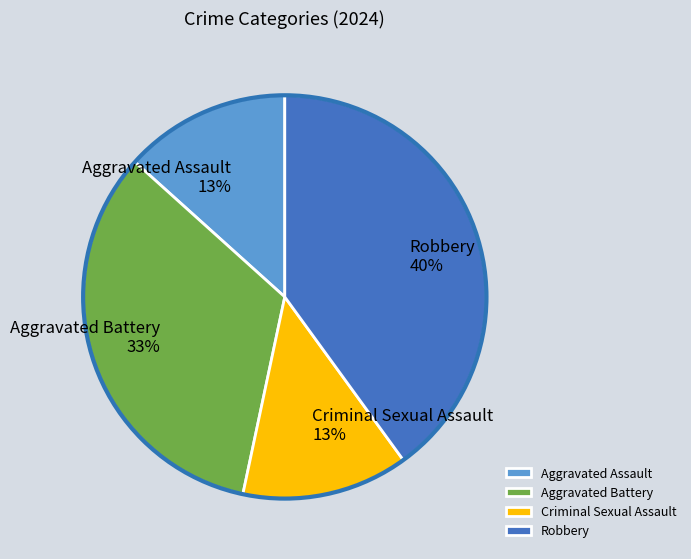

Do Robbery and Aggravated Battery together represent more than half of the pie?

Yes